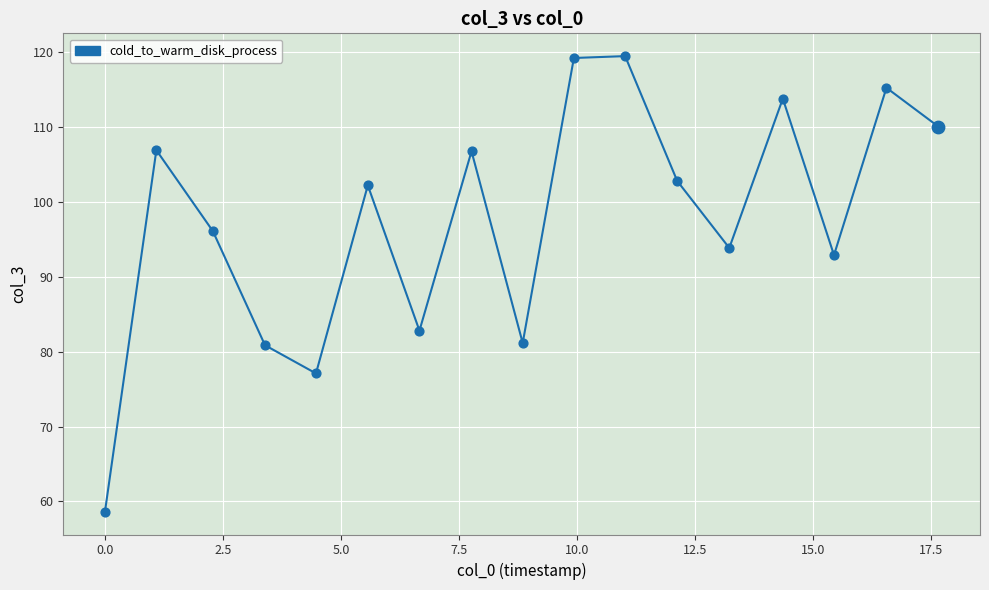

What is the maximum value shown in the chart?

119.5